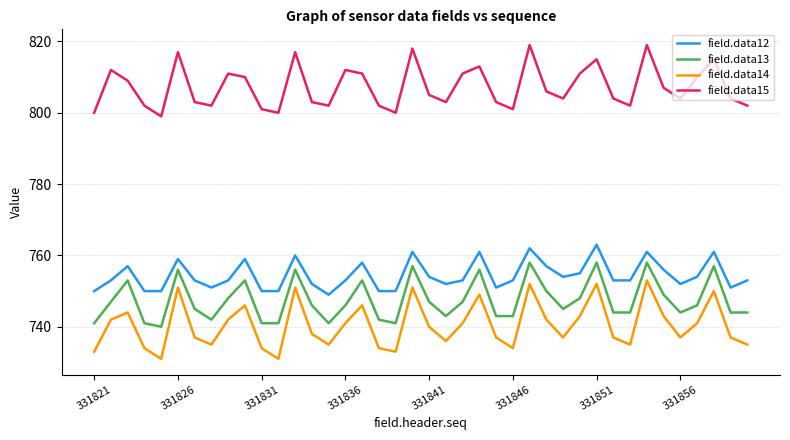

Does the chart have visible grid lines?

Yes